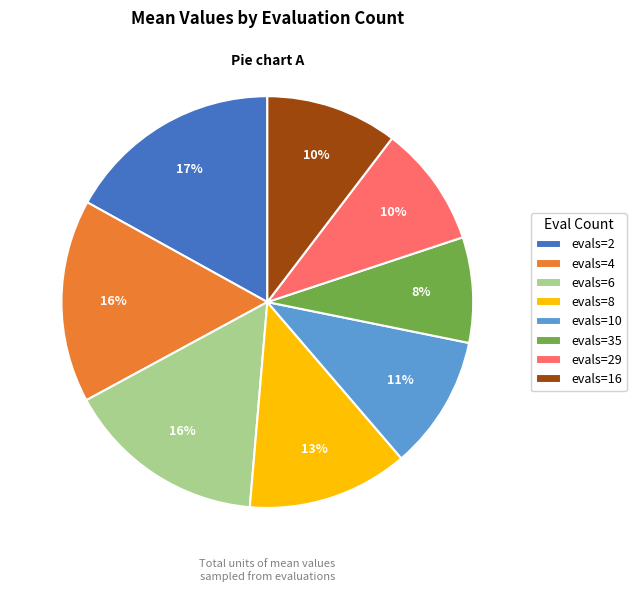

What is the largest slice in the pie chart?

evals=2